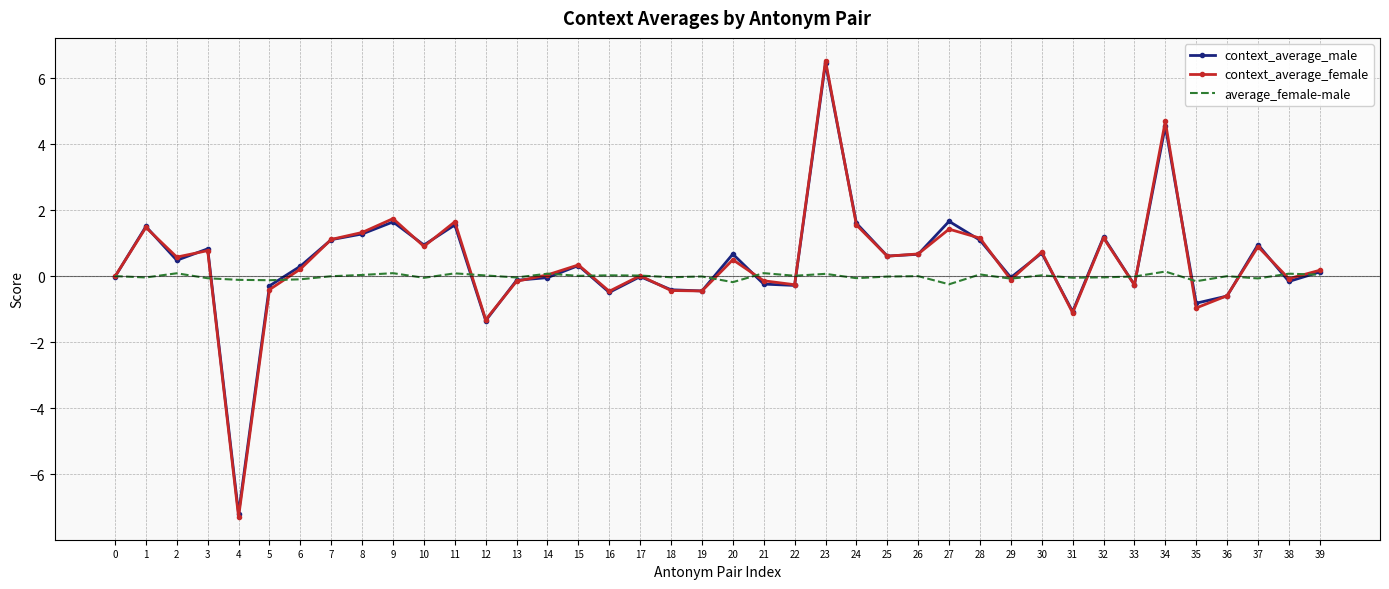

The value of context_average_female at 37 is 1.5. True or false?

False